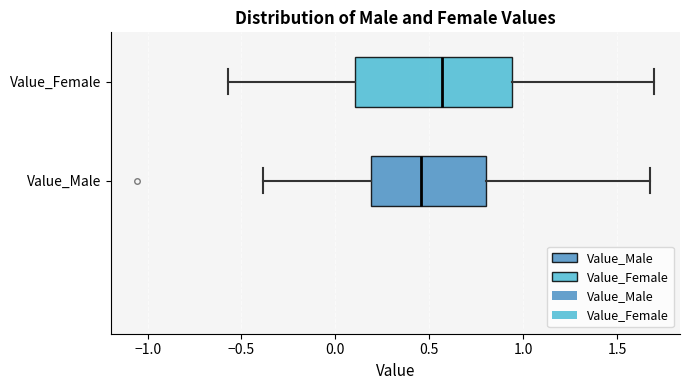

Which box is the widest, from its left edge to its right edge?

Value_Female